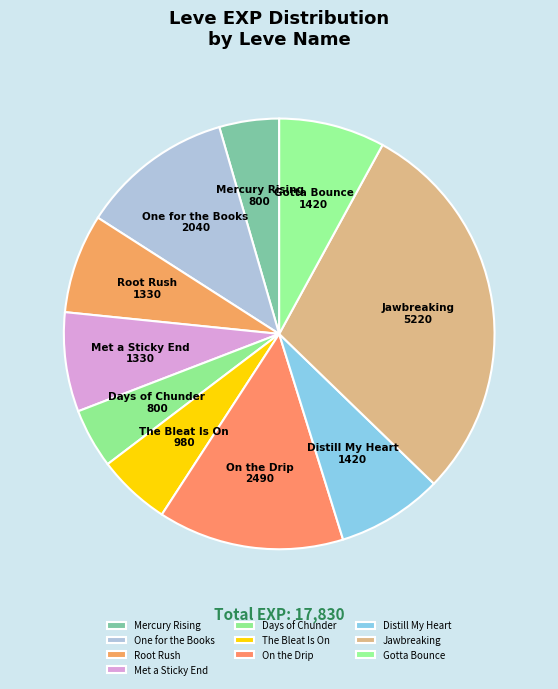

The Distill My Heart slice represents 23% of the pie. True or false?

False